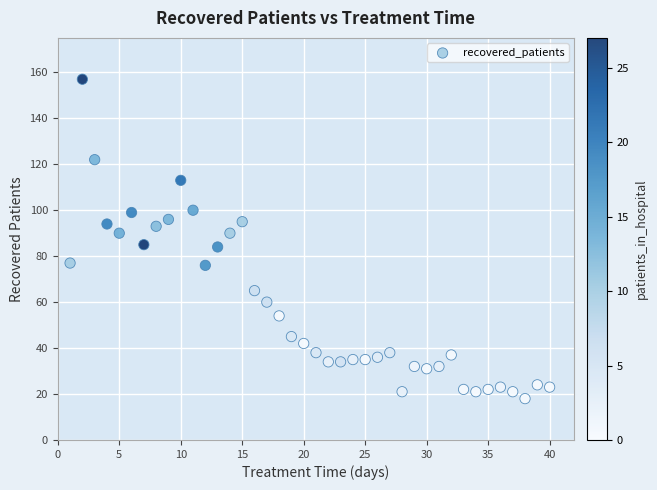

What is the range of Y values (max minus min)?

139